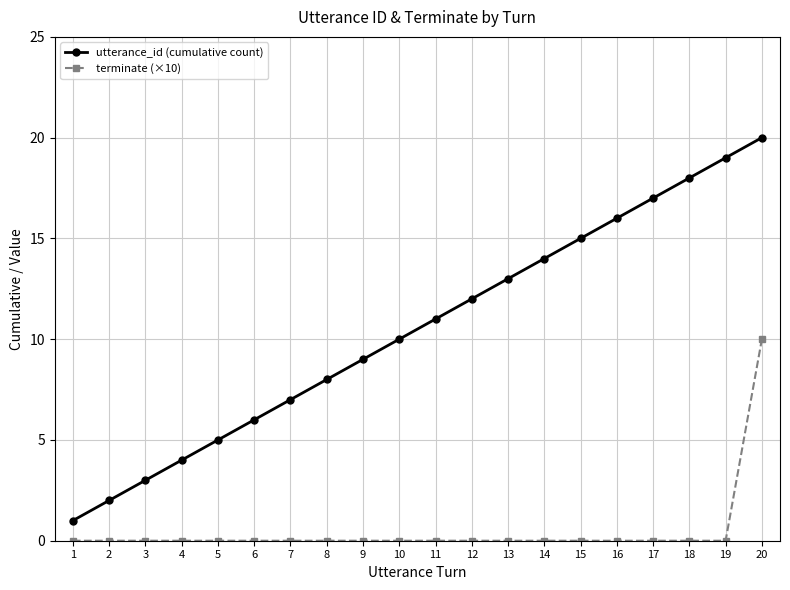

Rank the series by their maximum value, from lowest to highest.

terminate (×10), utterance_id (cumulative count)